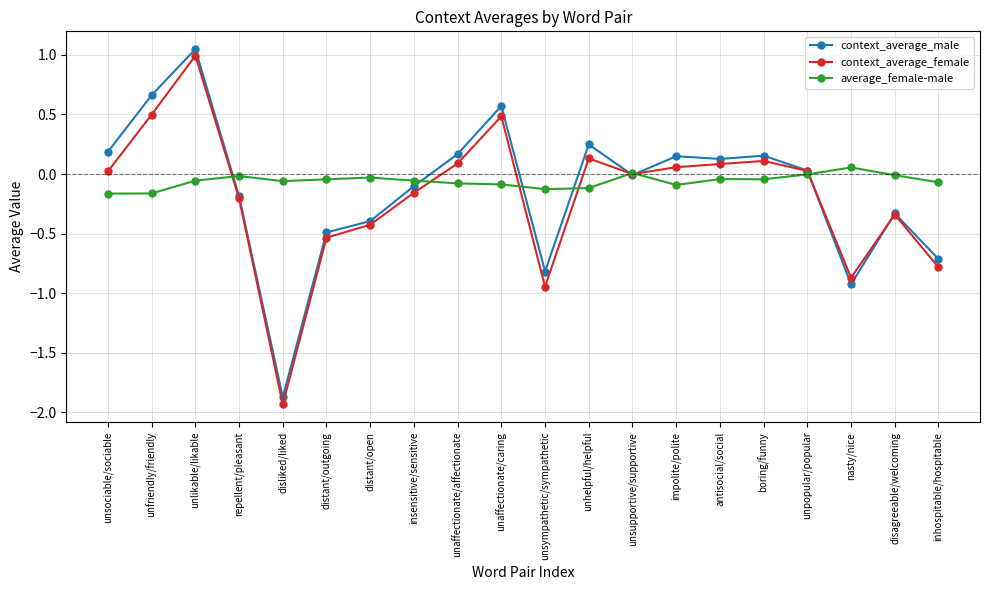

Is this an area chart (filled region under the line)?

No